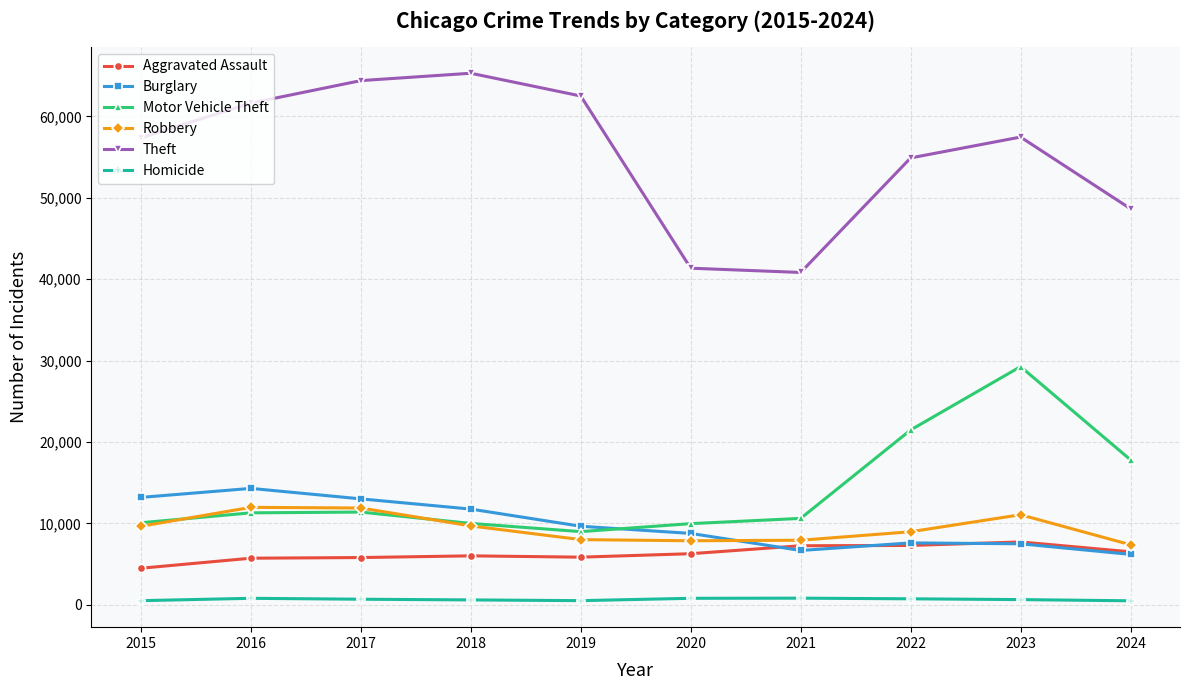

What is the difference between the second highest and second lowest values in the Homicide series?

291